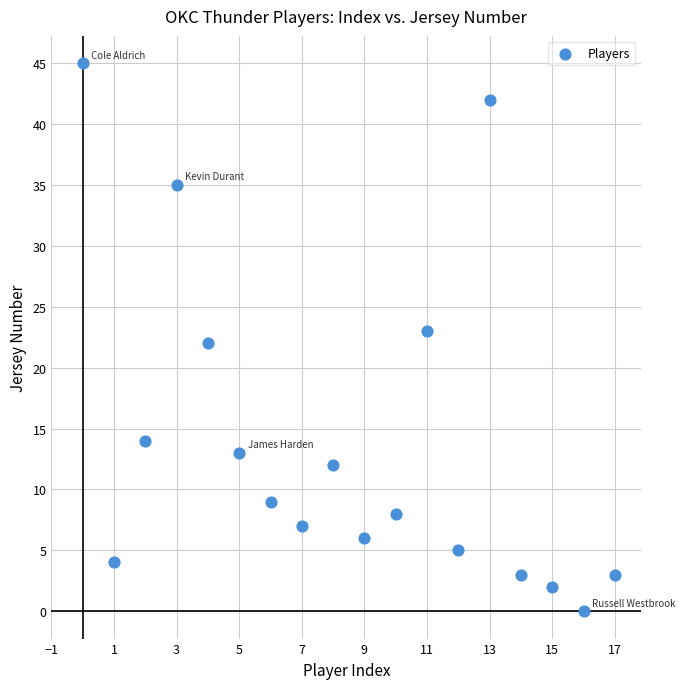

What is the range of Y values (max minus min)?

45